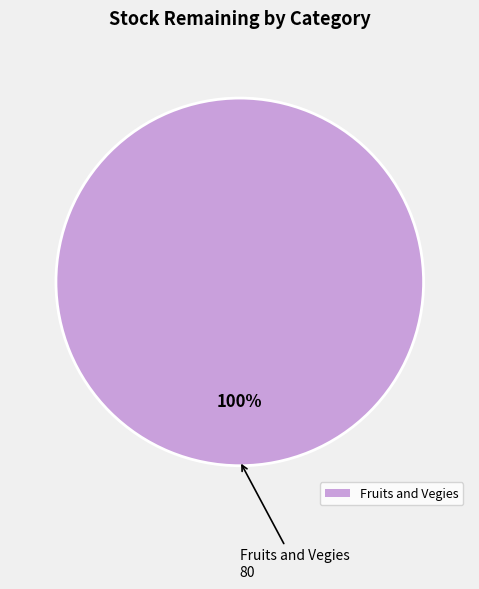

Rank the categories by value from highest to lowest.

Fruits and Vegies